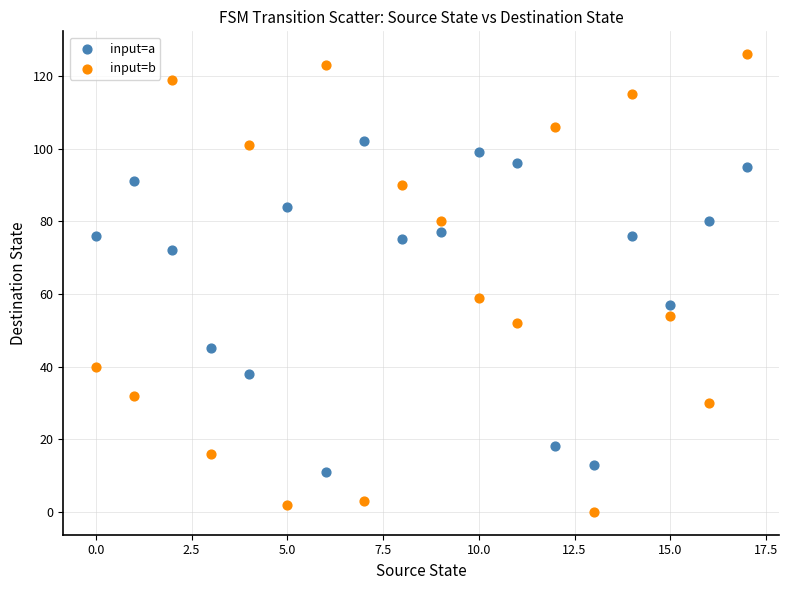

Which series reaches the maximum Y coordinate?

input=b